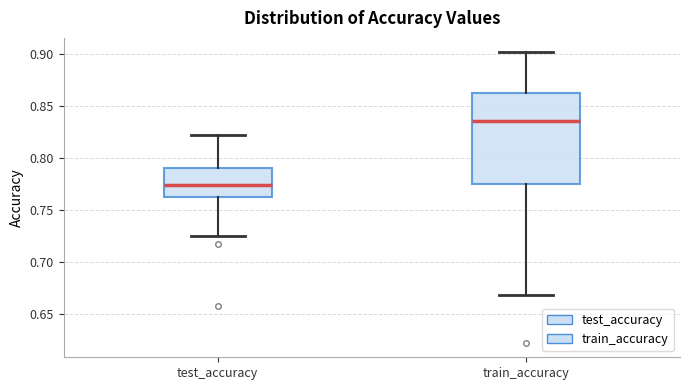

Where is the lower edge of the box for train_accuracy on the y-axis? The values are not printed on the chart, so give them approximately, as read against the axis.

0.775